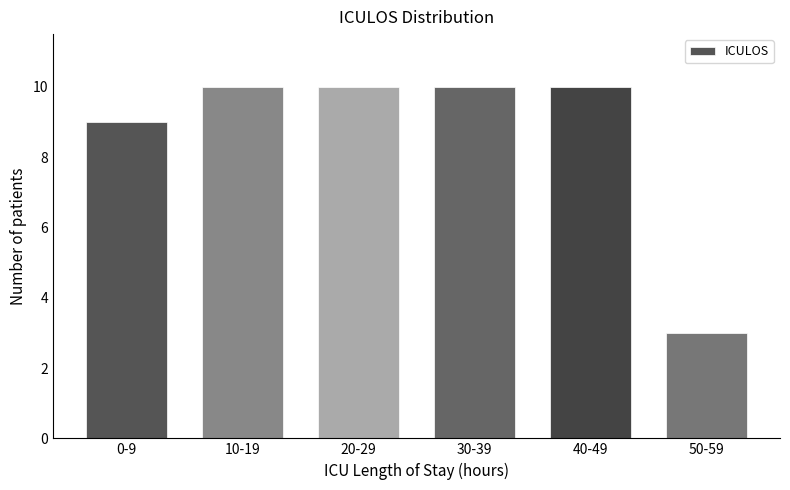

Reading right to left, transcribe all the data shown in this chart.

50-59=3	40-49=10	30-39=10	20-29=10	10-19=10	0-9=9